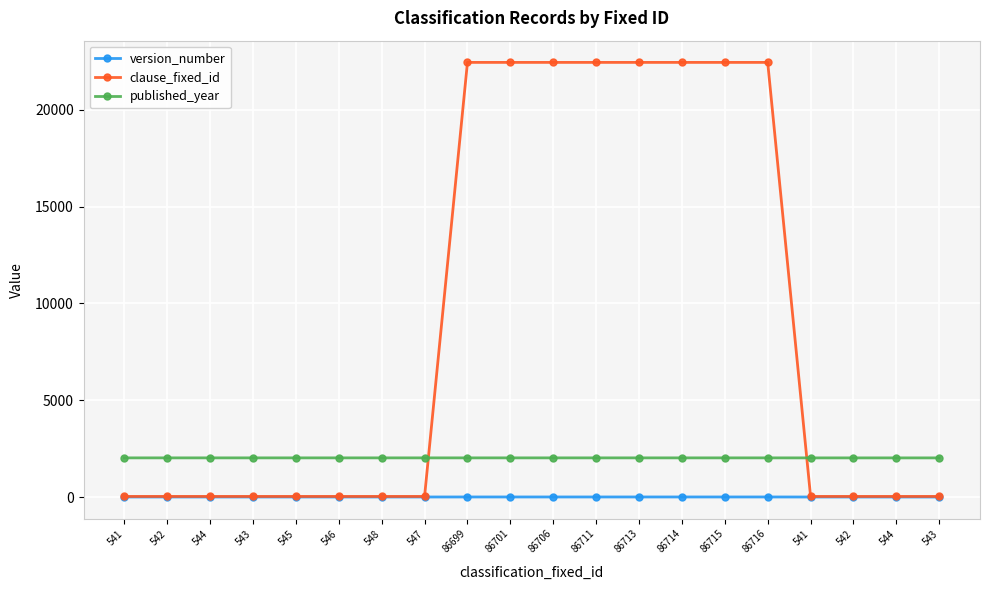

At which label is version_number closest to 1?

541